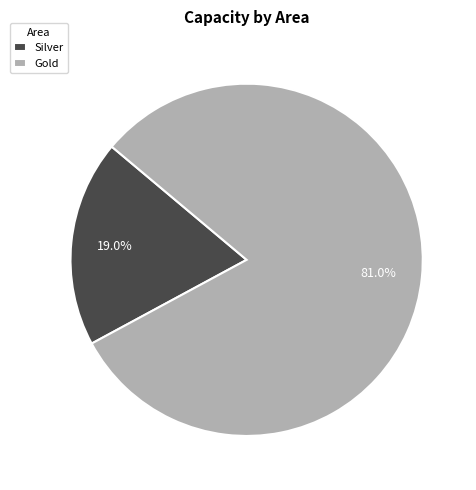

How many slices are in this pie chart?

2